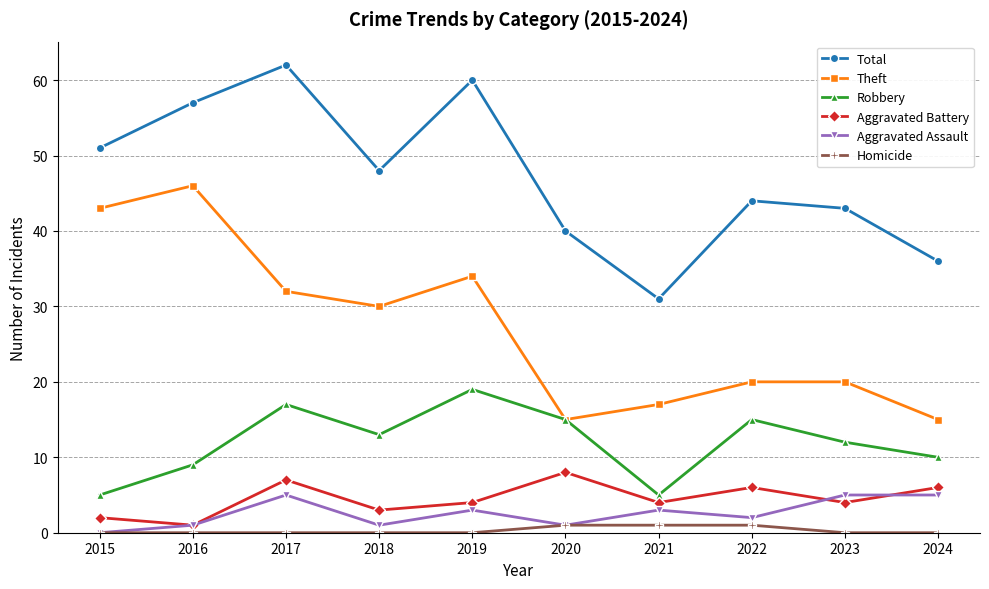

Reading right to left, extract all data points from this chart.

Total: 2024=36	2023=43	2022=44	2021=31	2020=40	2019=60	2018=48	2017=62	2016=57	2015=51
Theft: 2024=15	2023=20	2022=20	2021=17	2020=15	2019=34	2018=30	2017=32	2016=46	2015=43
Robbery: 2024=10	2023=12	2022=15	2021=5	2020=15	2019=19	2018=13	2017=17	2016=9	2015=5
Aggravated Battery: 2024=6	2023=4	2022=6	2021=4	2020=8	2019=4	2018=3	2017=7	2016=1	2015=2
Aggravated Assault: 2024=5	2023=5	2022=2	2021=3	2020=1	2019=3	2018=1	2017=5	2016=1	2015=0
Homicide: 2024=0	2023=0	2022=1	2021=1	2020=1	2019=0	2018=0	2017=0	2016=0	2015=0